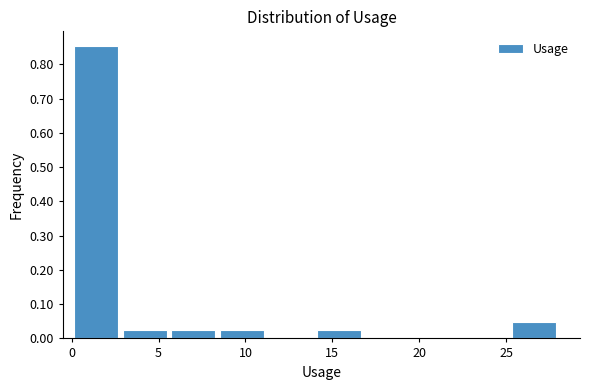

Reading left to right, transcribe this chart: for each bar, give the range it covers on the x-axis and its height. Neither the bar edges nor the heights are printed on the chart, so give them approximately, as read against the axes.

0.0 to 2.8: 0.85
2.8 to 5.6: 0.02
5.6 to 8.4: 0.02
8.4 to 11.2: 0.02
11.2 to 14.0: 0
14.0 to 16.8: 0.02
16.8 to 19.6: 0
19.6 to 22.4: 0
22.4 to 25.2: 0
25.2 to 28.0: 0.05